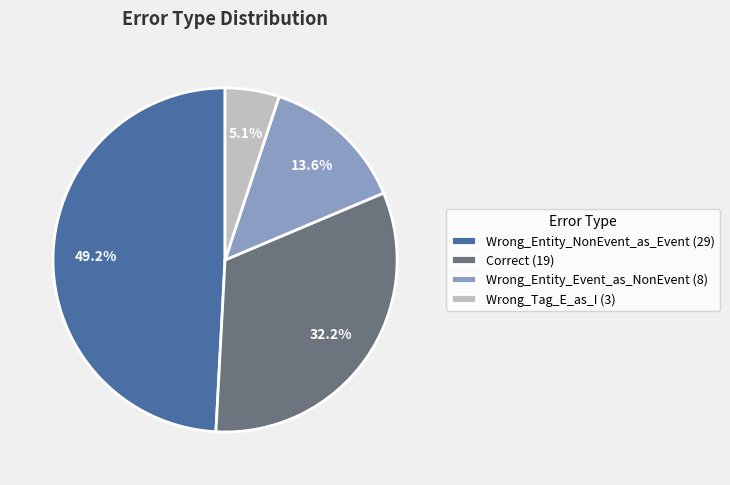

Is it true that Wrong_Tag_E_as_I is 5% of the pie?

True